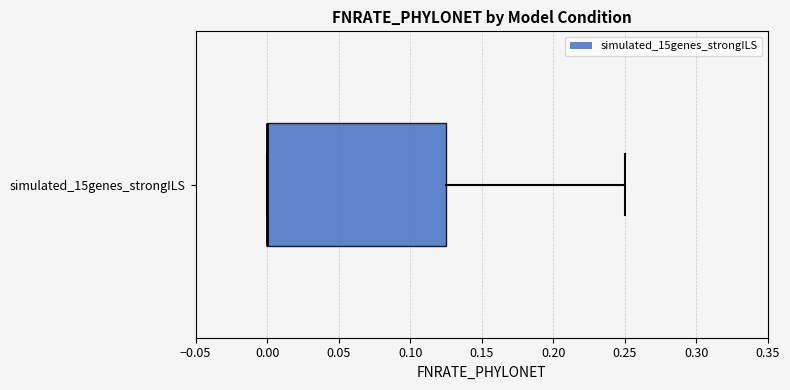

Where does the right whisker of the box for simulated_15genes_strongILS end on the x-axis? The values are not printed on the chart, so give them approximately, as read against the axis.

0.250